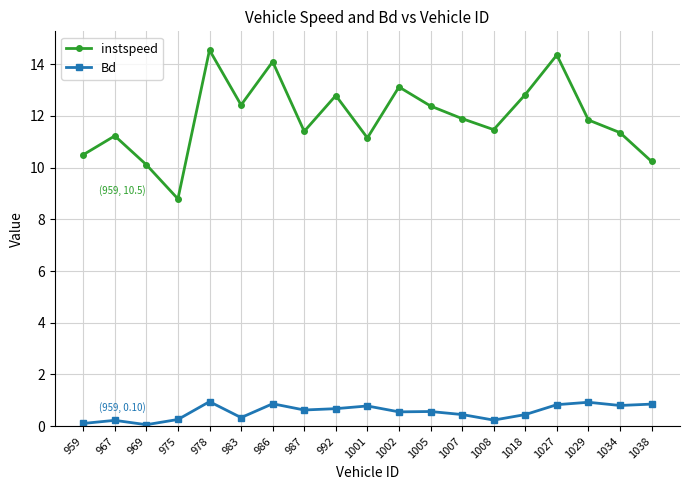

True or false: Bd and instspeed intersect in this chart.

False